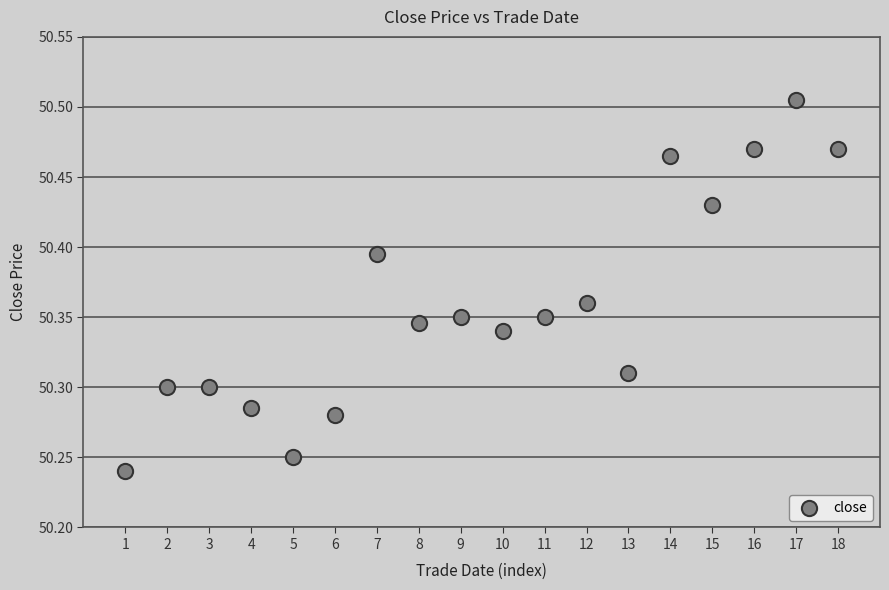

What is the range of Y values (max minus min)?

0.3